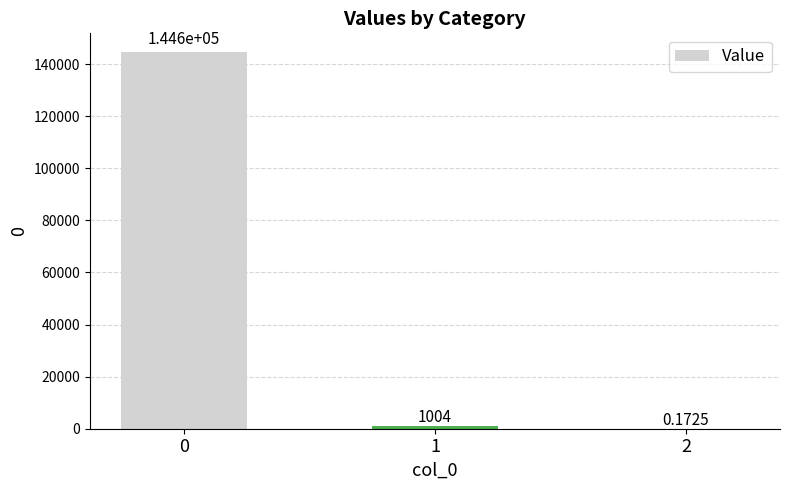

Are the bars horizontal?

No